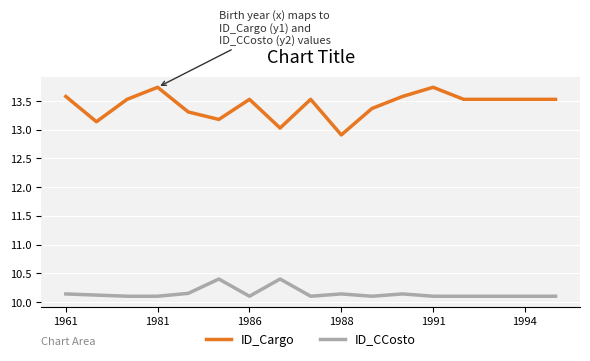

What is the difference between the second highest and second lowest values in the ID_Cargo series?

0.7